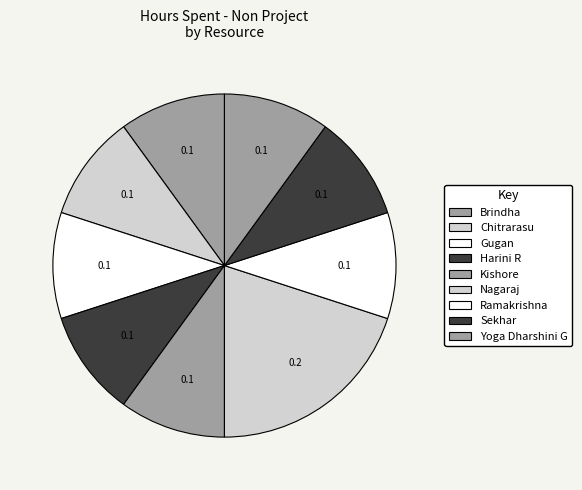

Is there any slice that represents more than half of the pie?

No